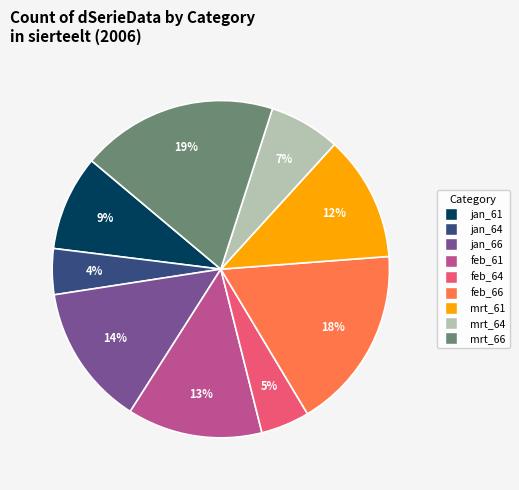

To the nearest percent, what is the average slice percentage?

11%